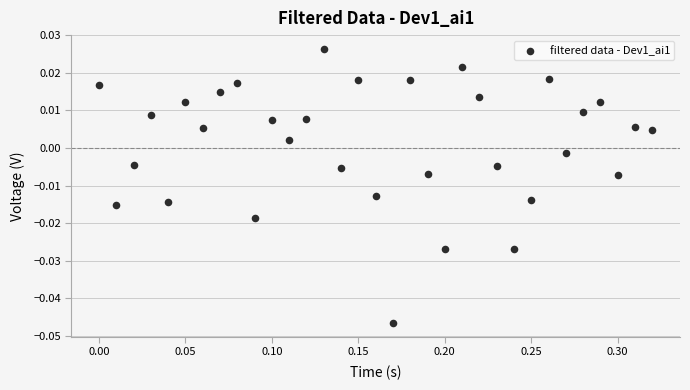

What is the range of X values (max minus min)?

0.3